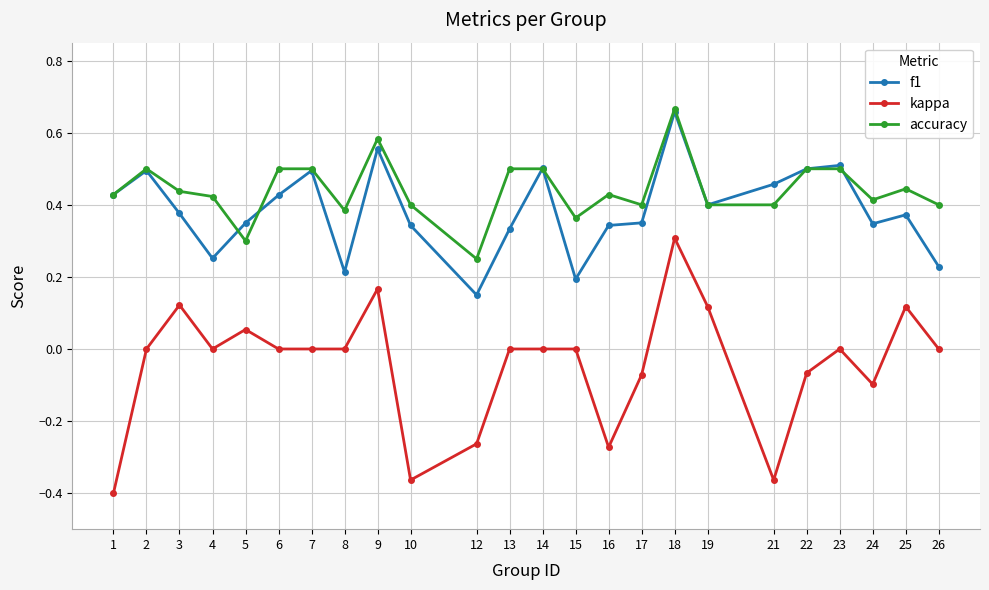

At which category is the sum across all series the highest?

18